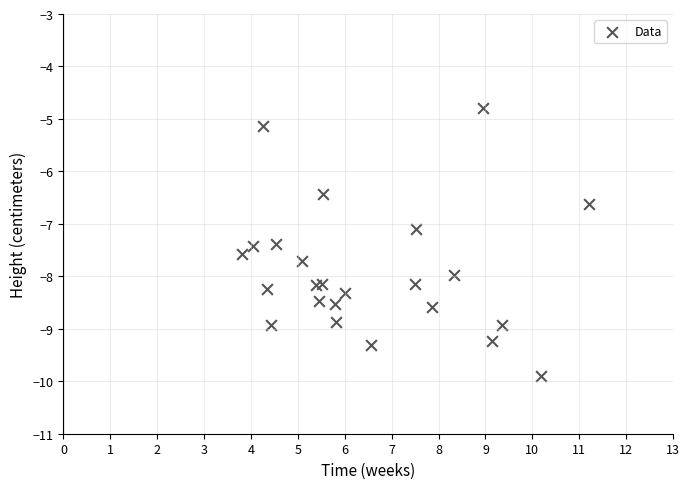

What Y value in the scatter plot is closest to -7?

-7.1